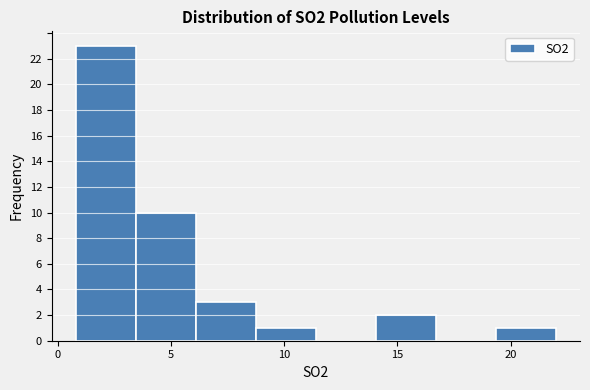

How tall is the bar that spans 14.05 to 16.70 on the x-axis? Neither the bar edges nor the heights are printed on the chart, so give them approximately, as read against the axes.

2